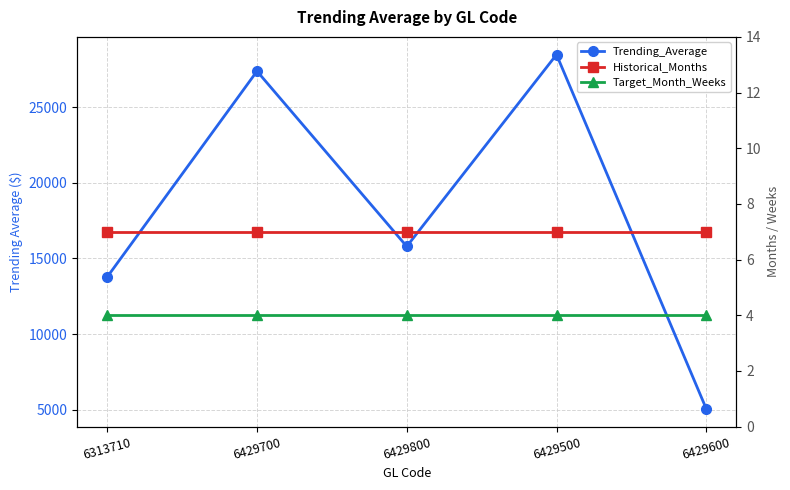

Which series has the largest total across all categories?

Trending_Average